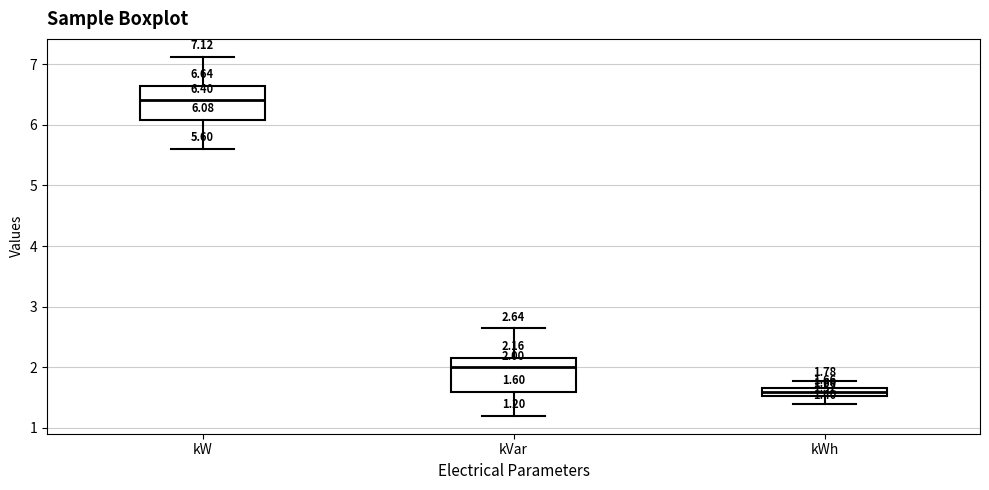

Which box has the lowest median line?

kWh